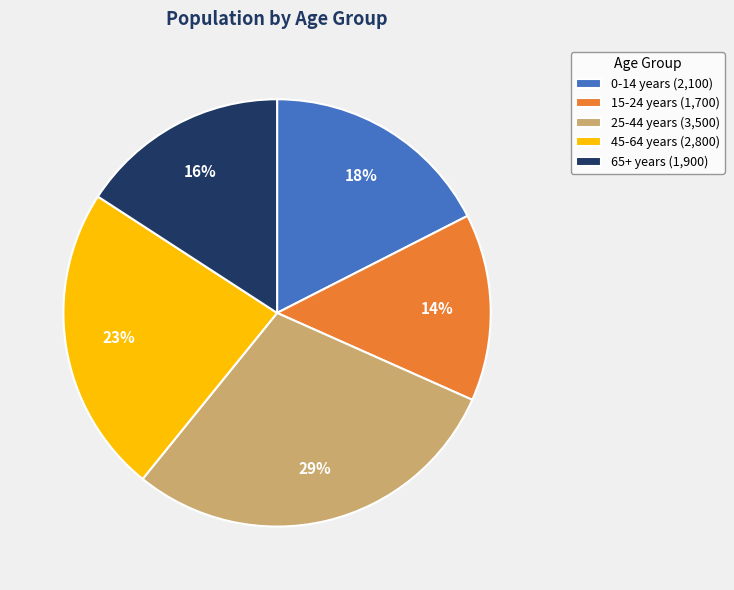

Which slice is the smallest?

15-24 years